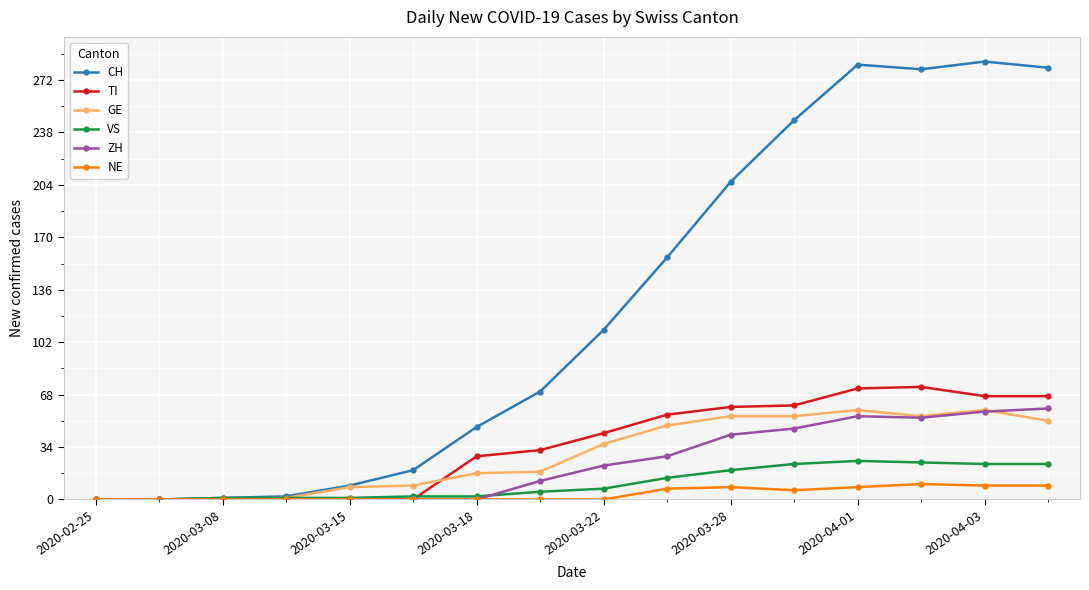

What is the highest value of the CH series?

284